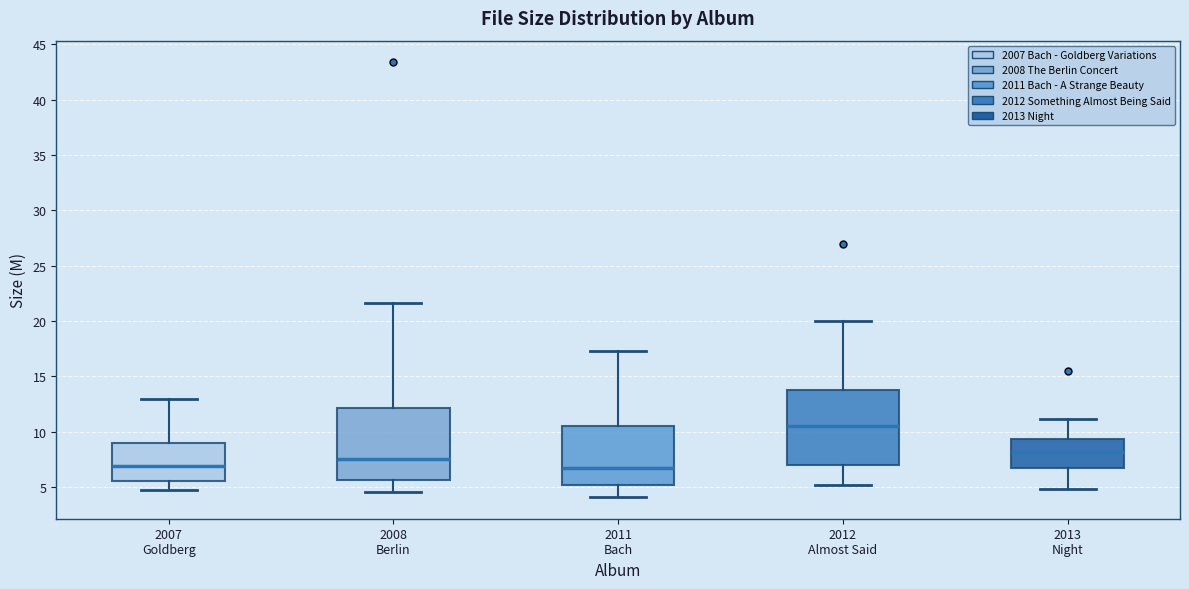

Where is the lower edge of the box for 2008 Berlin on the y-axis? The values are not printed on the chart, so give them approximately, as read against the axis.

5.5